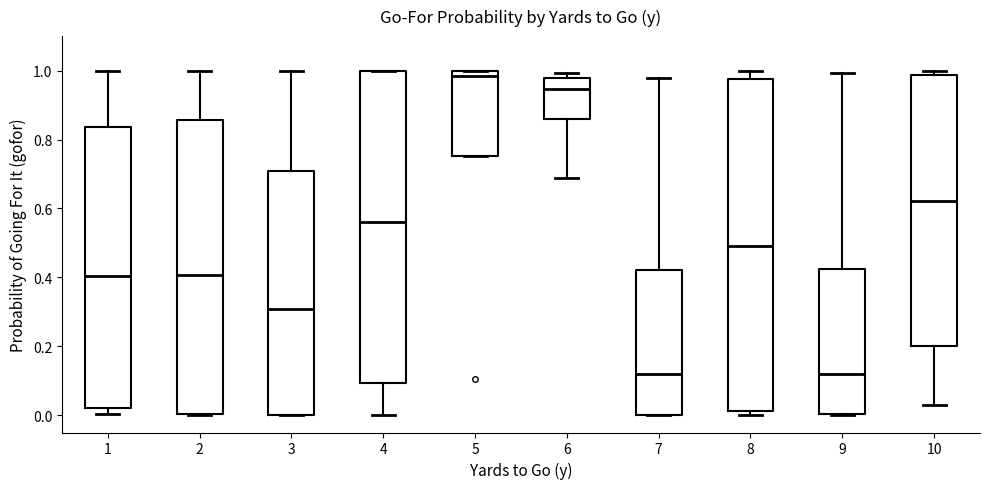

Which box is the tallest, from its lower edge to its upper edge?

8